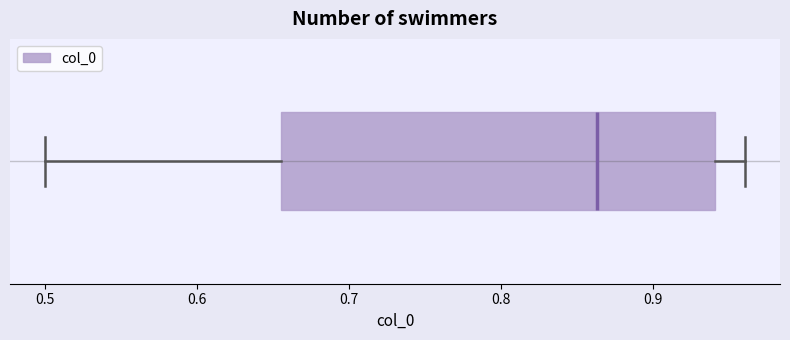

Read this box plot against the x-axis: the position of the median line, the range covered by the box, and the ends of both whiskers. The values are not printed on the chart, so give them approximately, as read against the axis.

median 0.86, box 0.66 to 0.94, whiskers 0.50 to 0.96